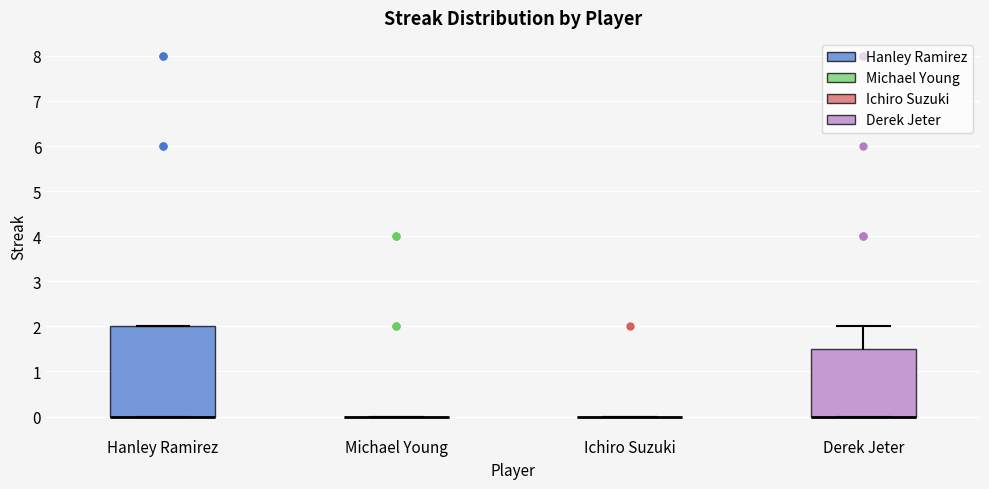

Reading left to right, read every box against the y-axis: the position of its median line, the range the box covers, and the ends of its whiskers. The values are not printed on the chart, so give them approximately, as read against the axis.

Hanley Ramirez: median 0.0 (drawn on the box's lower edge), box 0.0 to 2.0, whiskers 0.0 to 2.0
Michael Young: box collapsed to a line at 0.0, whiskers 0.0 to 0.0
Ichiro Suzuki: box collapsed to a line at 0.0, whiskers 0.0 to 0.0
Derek Jeter: median 0.0 (drawn on the box's lower edge), box 0.0 to 1.5, whiskers 0.0 to 2.0